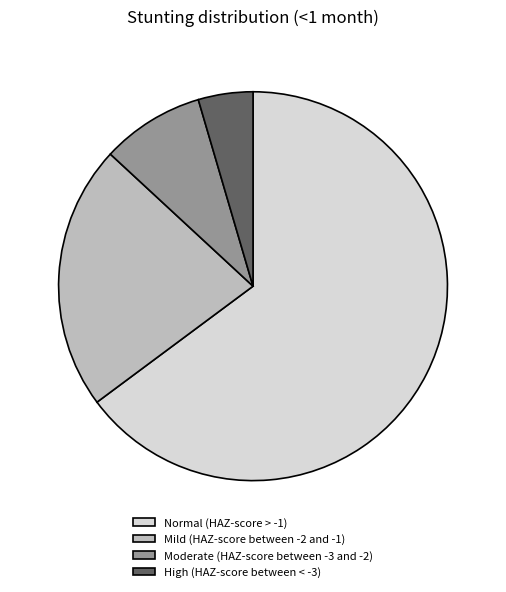

Does Normal (HAZ-score > -1) represent more than half of the total?

Yes